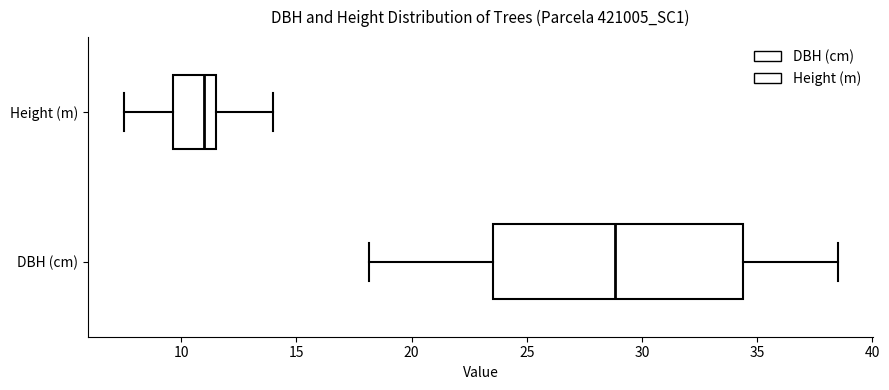

Which box is the widest, from its left edge to its right edge?

DBH (cm)